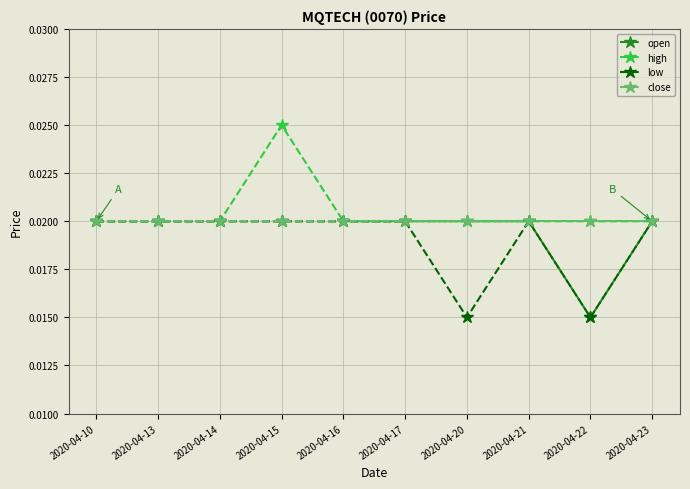

Between 2020-04-15 and 2020-04-17, which series saw the biggest shift?

high